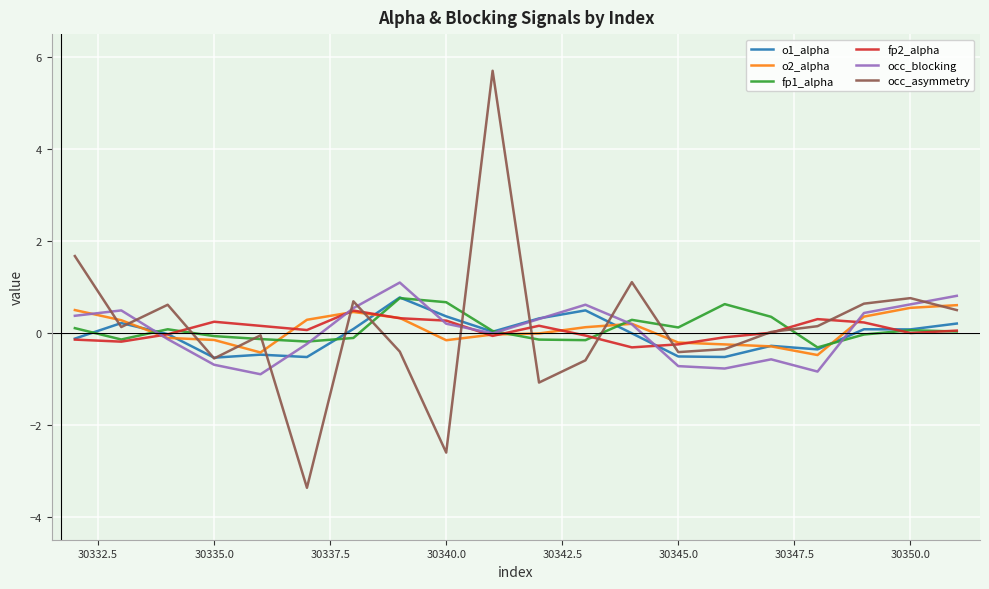

Which series has the widest spread of values?

occ_asymmetry